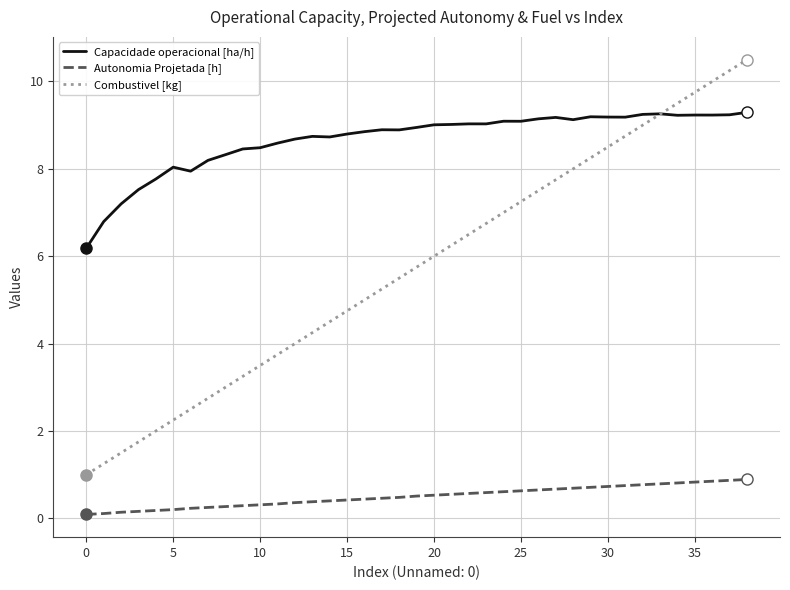

Which series has the largest total across all categories?

Capacidade operacional [ha/h]